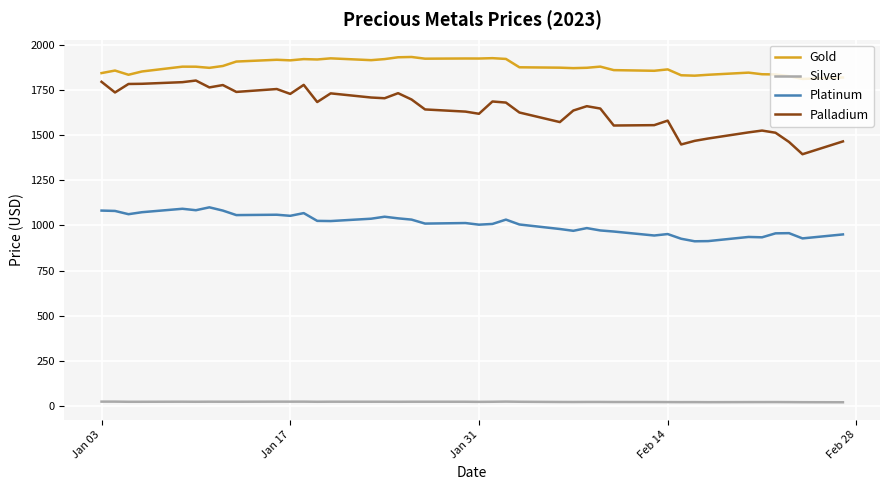

What is the greatest value displayed?

1932.5